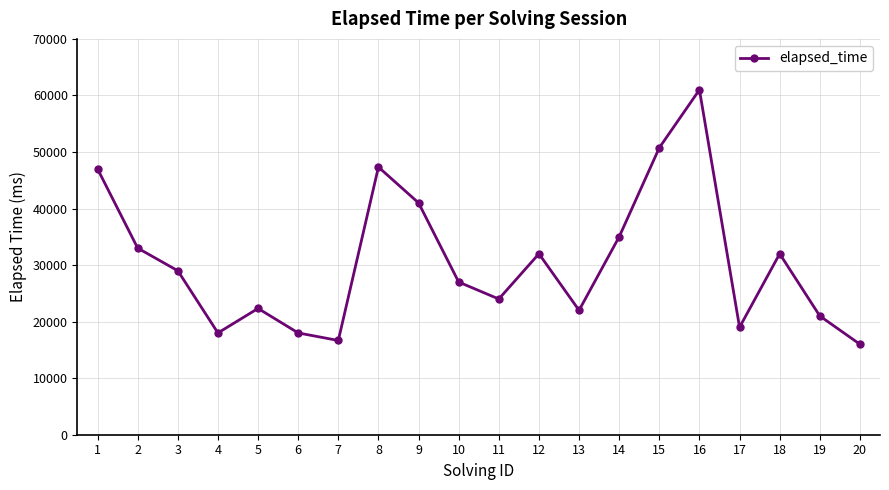

Is it true that the value at 1 is 47000?

True